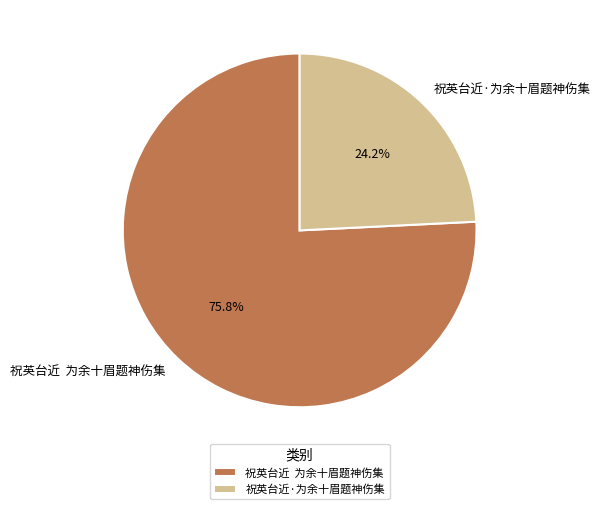

Which slice represents more than half of the pie?

祝英台近 为余十眉题神伤集